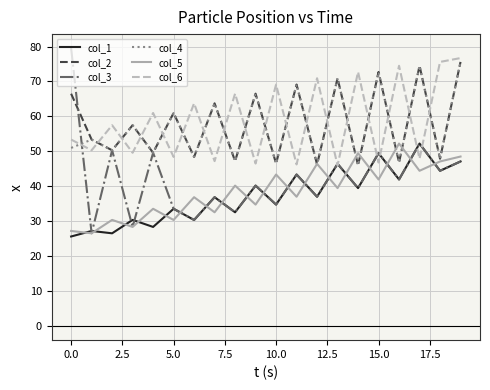

True or false: col_6 and col_5 cross at least once.

False